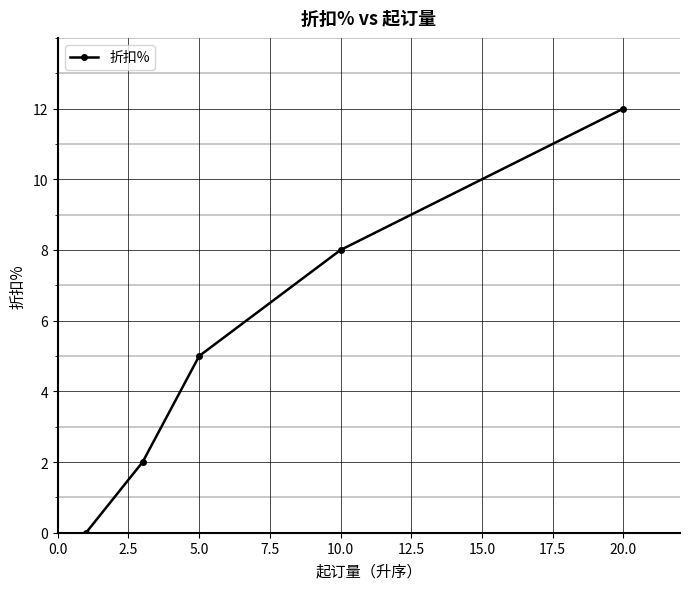

What is the greatest value displayed?

12